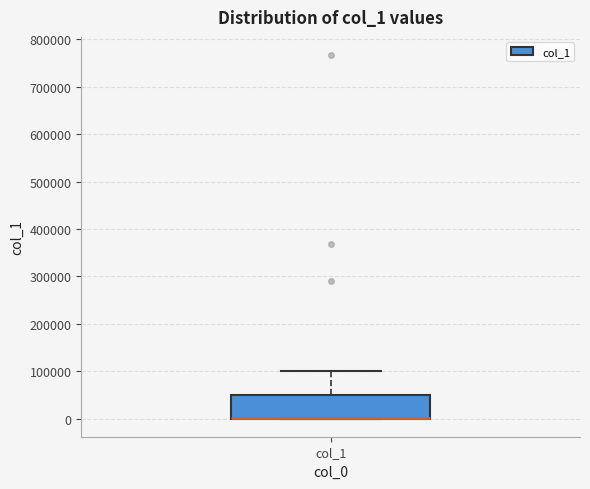

Read this box plot against the y-axis: the position of the median line, the range covered by the box, and the ends of both whiskers. The values are not printed on the chart, so give them approximately, as read against the axis.

median 0 (drawn on the box's lower edge), box 0 to 50000, whiskers 0 to 100000